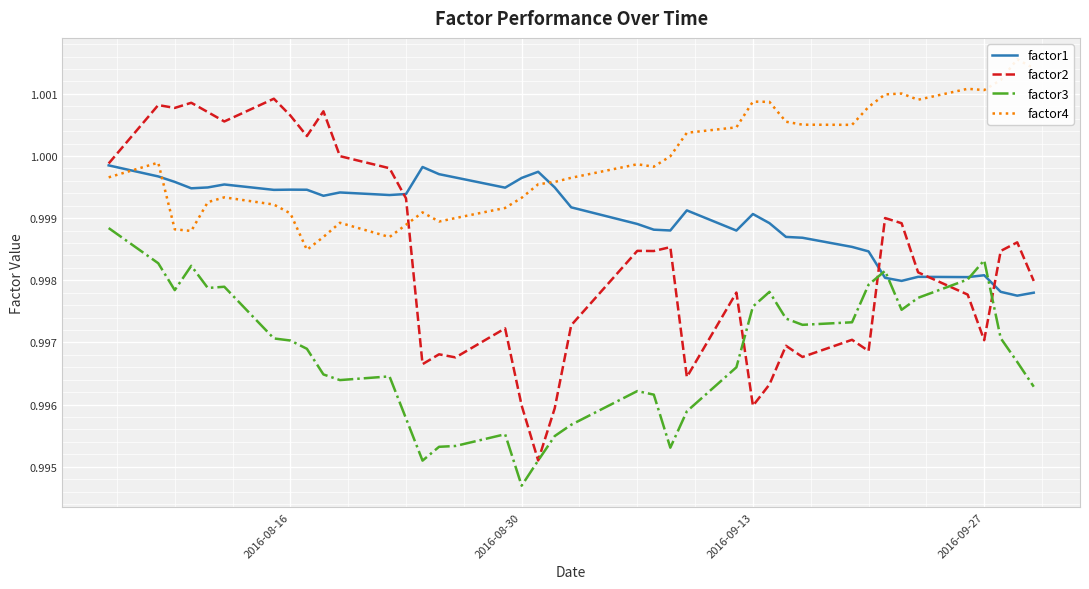

Rank the series by their maximum value, from highest to lowest.

factor4, factor2, factor1, factor3